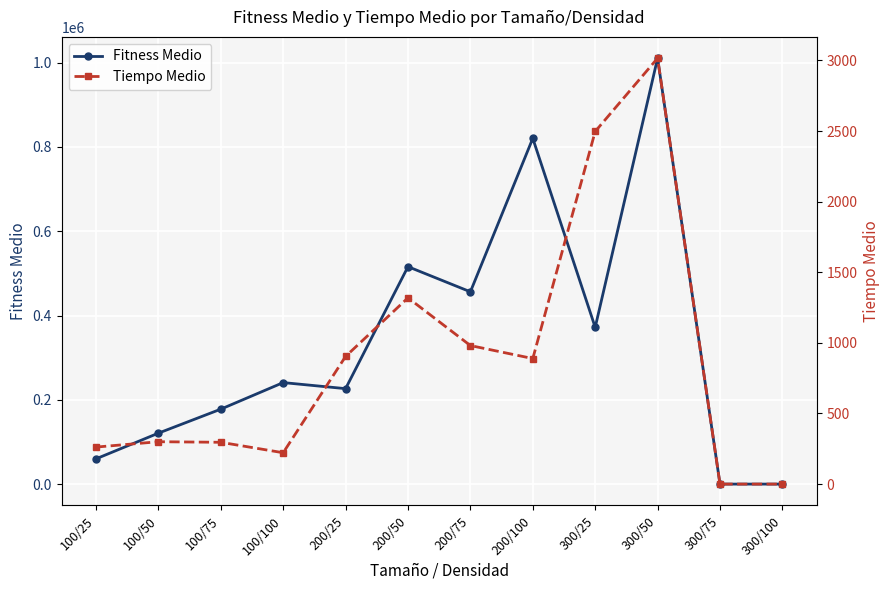

List the series in order of their overall mean, highest first.

Fitness Medio, Tiempo Medio